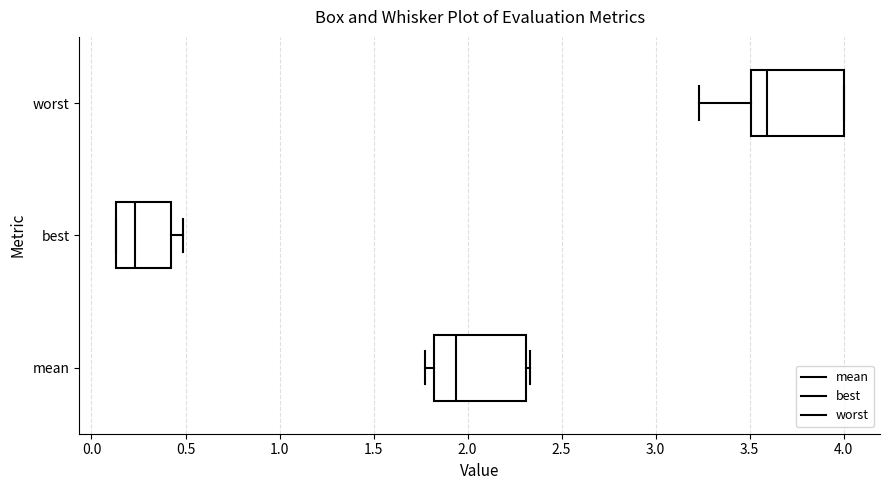

Reading bottom to top, read every box against the x-axis: the position of its median line, the range the box covers, and the ends of its whiskers. The values are not printed on the chart, so give them approximately, as read against the axis.

mean: median 1.95, box 1.80 to 2.30, whiskers 1.75 to 2.35
best: median 0.25, box 0.15 to 0.40, whiskers 0.15 to 0.50
worst: median 3.60, box 3.50 to 4.00, whiskers 3.25 to 4.00